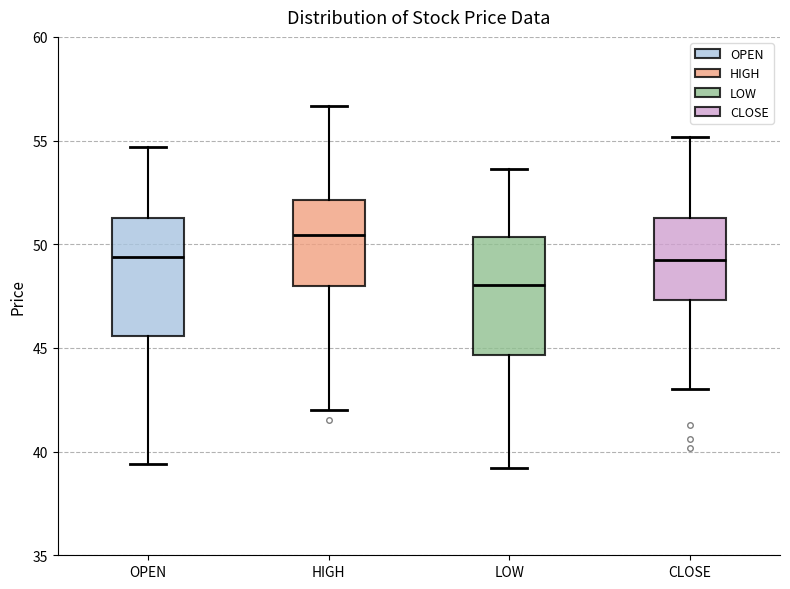

Where is the lower edge of the box for LOW on the y-axis? The values are not printed on the chart, so give them approximately, as read against the axis.

44.5